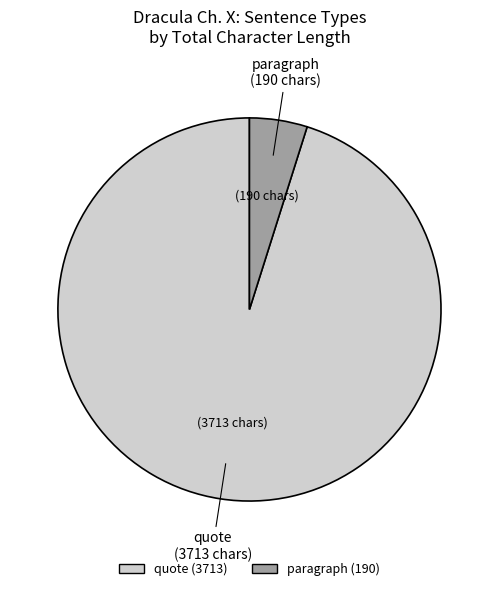

Is it true that quote is 95% of the pie?

True